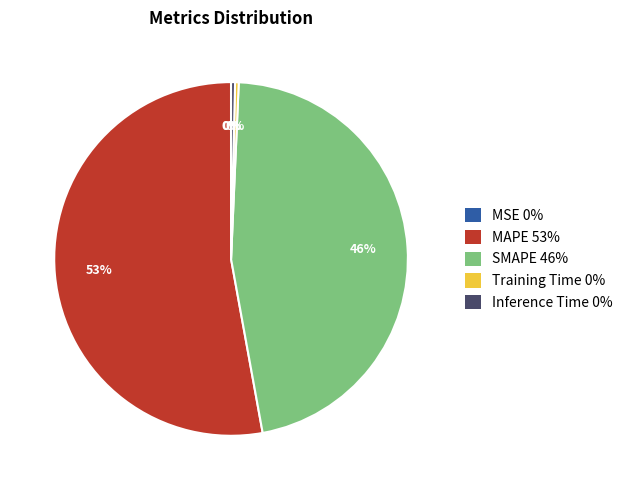

To the nearest percent, what is the difference between the Training Time and SMAPE slice percentages?

46%